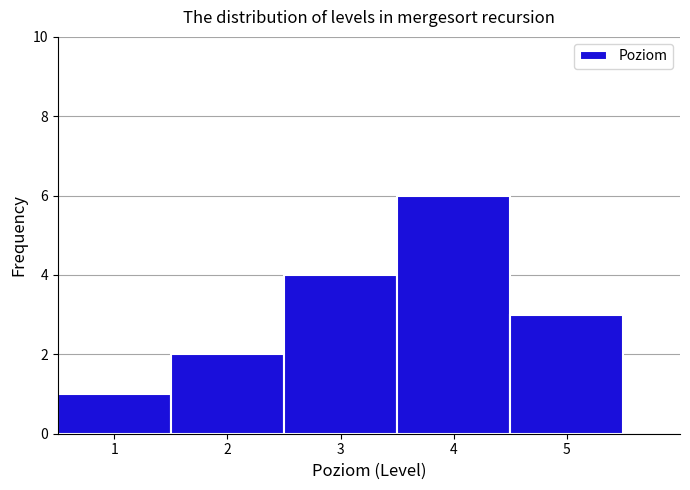

Reading left to right, list every bar in this chart as the range it spans on the x-axis followed by its height. The values are not printed on the chart, so give them approximately, as read against the axis.

0.5 to 1.5: 1
1.5 to 2.5: 2
2.5 to 3.5: 4
3.5 to 4.5: 6
4.5 to 5.5: 3